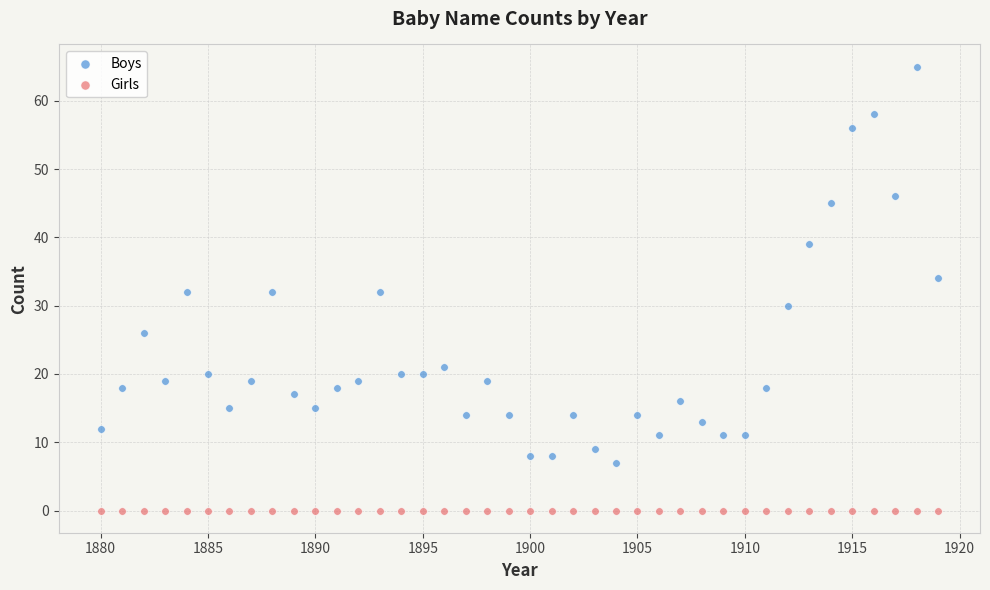

Which series contains the lowest Y value?

Girls